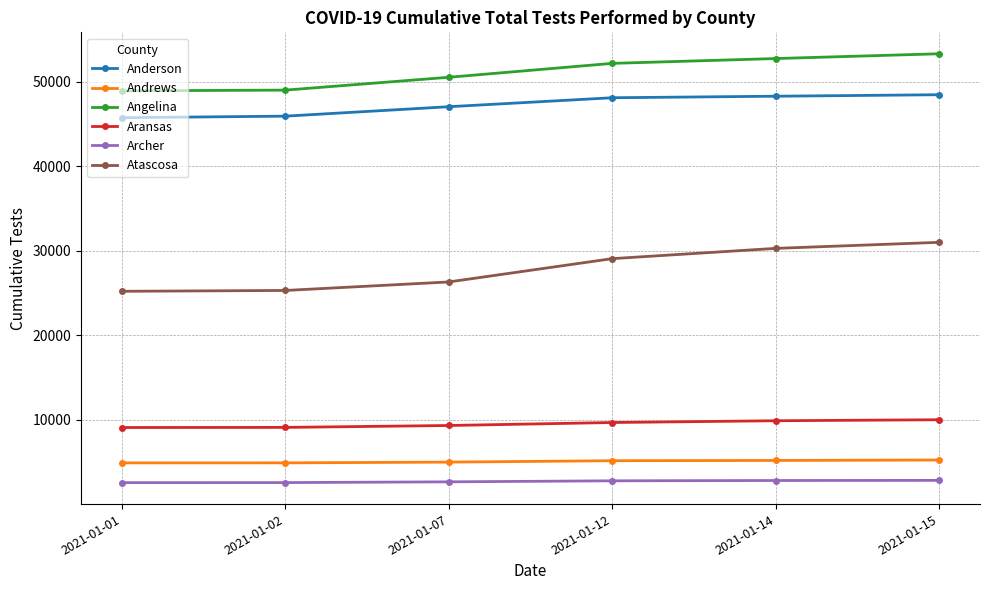

How many data points does each series have?

6